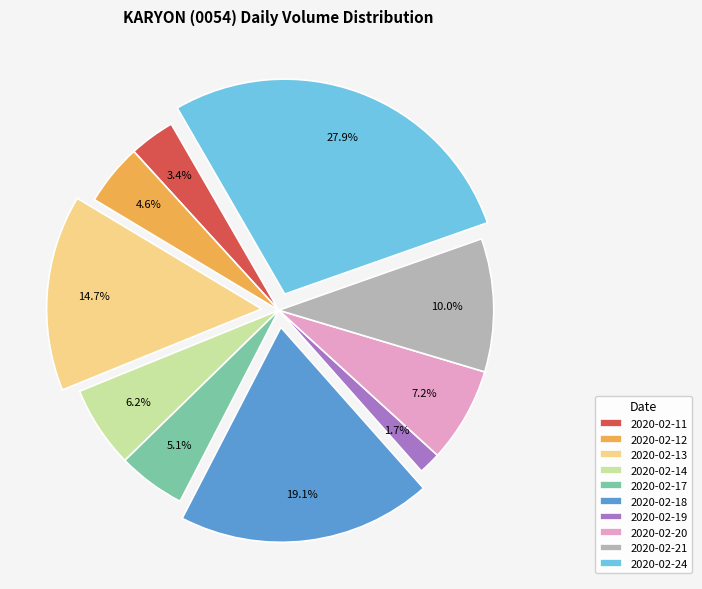

Is 2020-02-21 the majority of the pie?

No